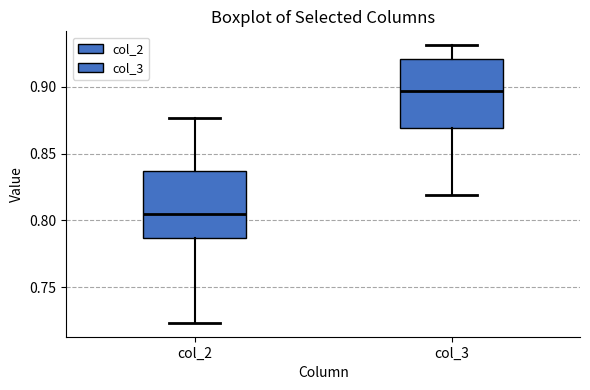

Where is the upper edge of the box for col_3 on the y-axis? The values are not printed on the chart, so give them approximately, as read against the axis.

0.920